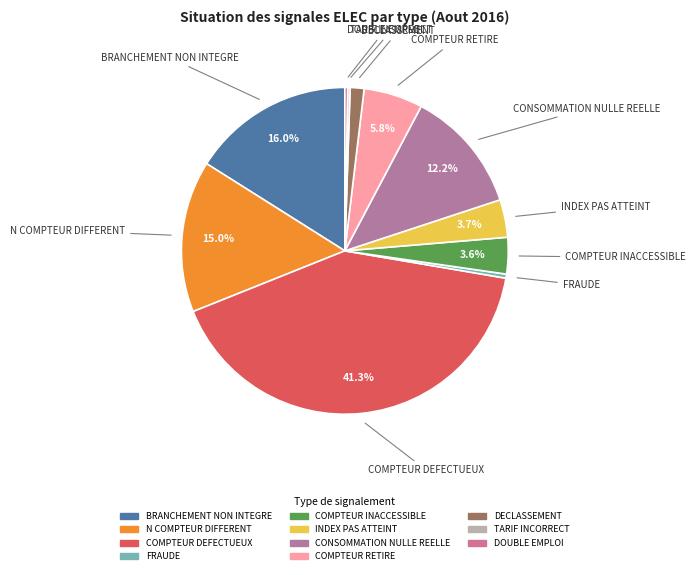

Is there any slice that represents more than half of the pie?

No